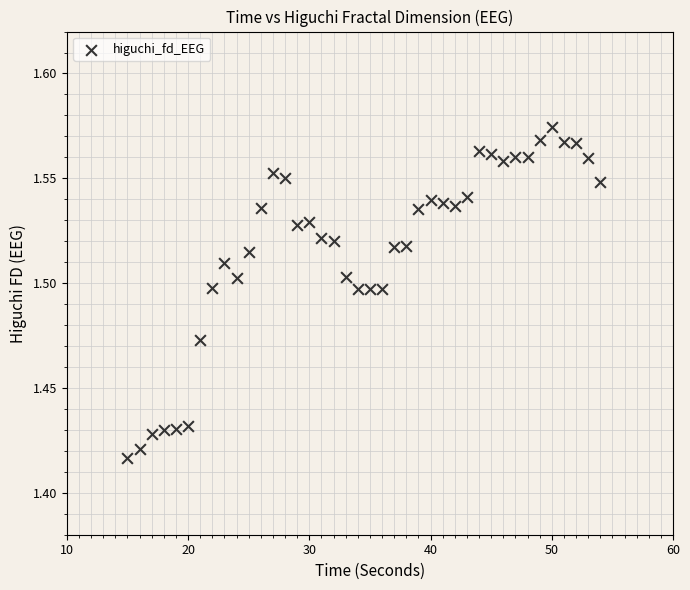

What is the range of X values (max minus min)?

39.0